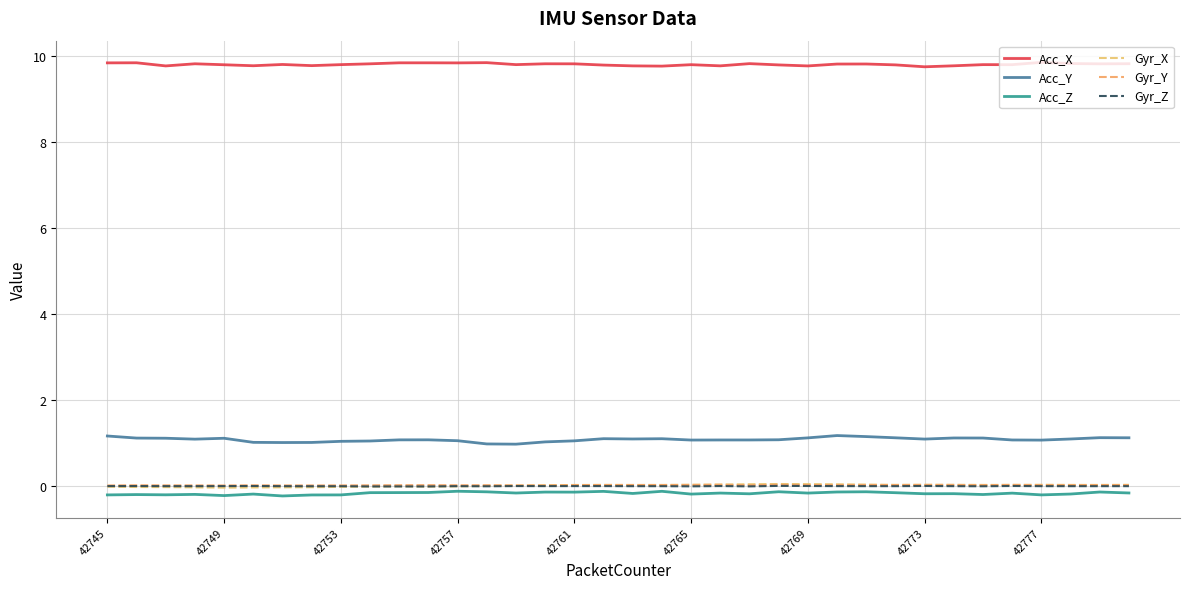

Does the chart display data point markers on the line(s)?

No